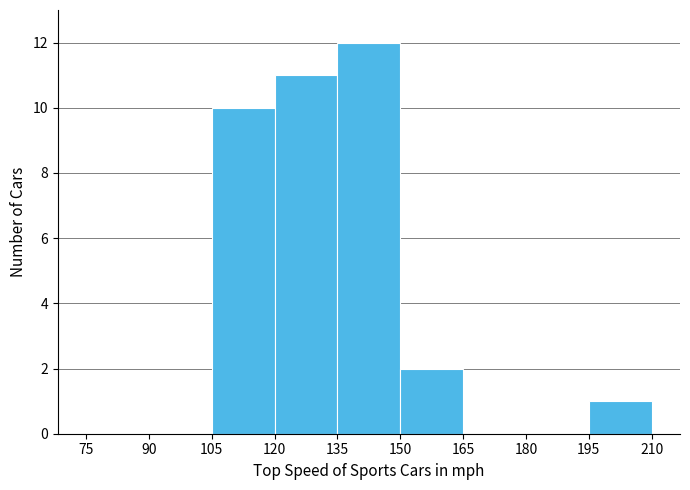

Reading left to right, transcribe this chart: for each bar, give the range it covers on the x-axis and its height. The values are not printed on the chart, so give them approximately, as read against the axis.

75 to 90: 0
90 to 105: 0
105 to 120: 10
120 to 135: 11
135 to 150: 12
150 to 165: 2
165 to 180: 0
180 to 195: 0
195 to 210: 1